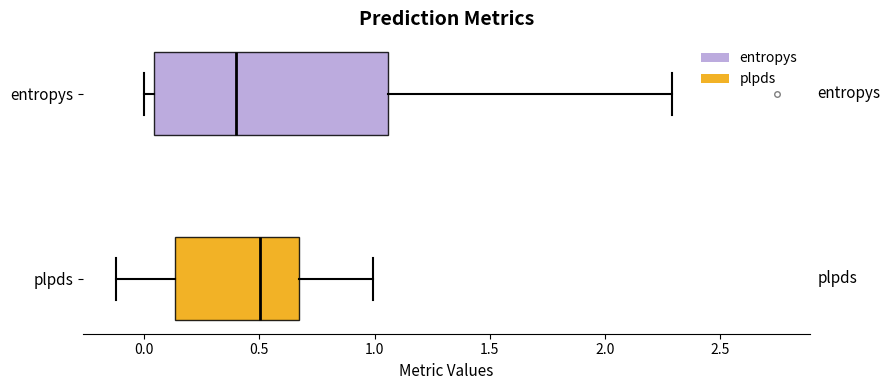

Reading bottom to top, read every box against the x-axis: the position of its median line, the range the box covers, and the ends of its whiskers. The values are not printed on the chart, so give them approximately, as read against the axis.

plpds: median 0.50, box 0.15 to 0.65, whiskers -0.10 to 1.00
entropys: median 0.40, box 0.05 to 1.05, whiskers 0.00 to 2.30